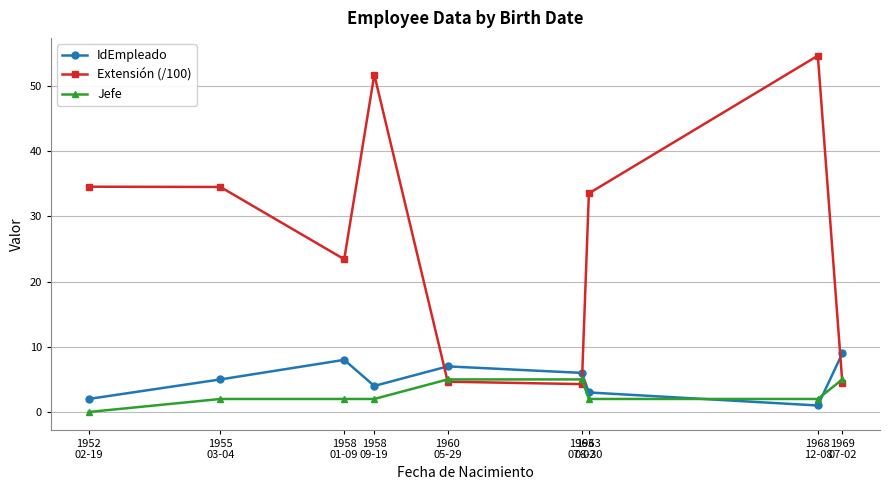

Which series ends up on top after the final intersection of Extensión (/100) and IdEmpleado?

IdEmpleado